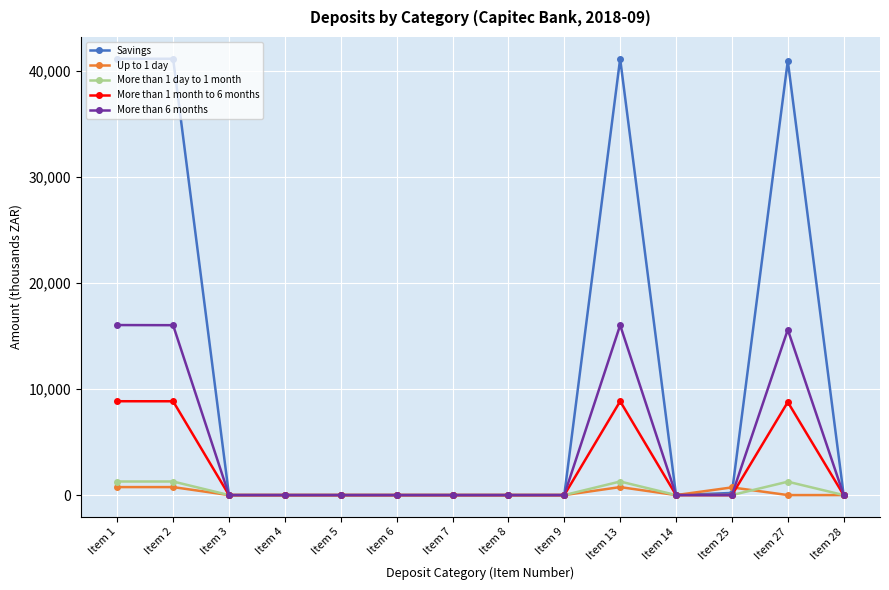

At how many categories does at least one series exceed 14857?

4